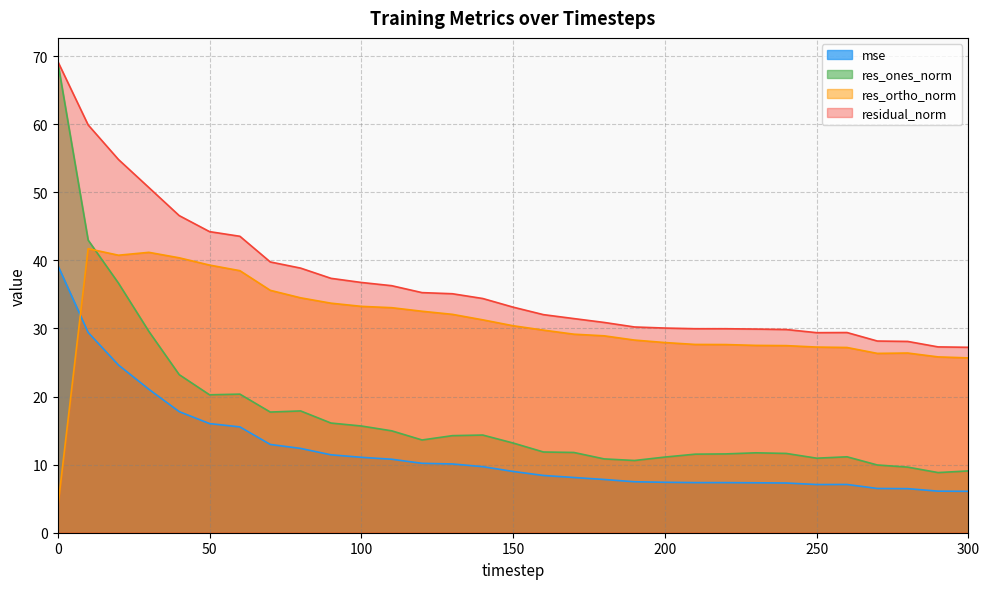

At which label is residual_norm closest to 48?

40